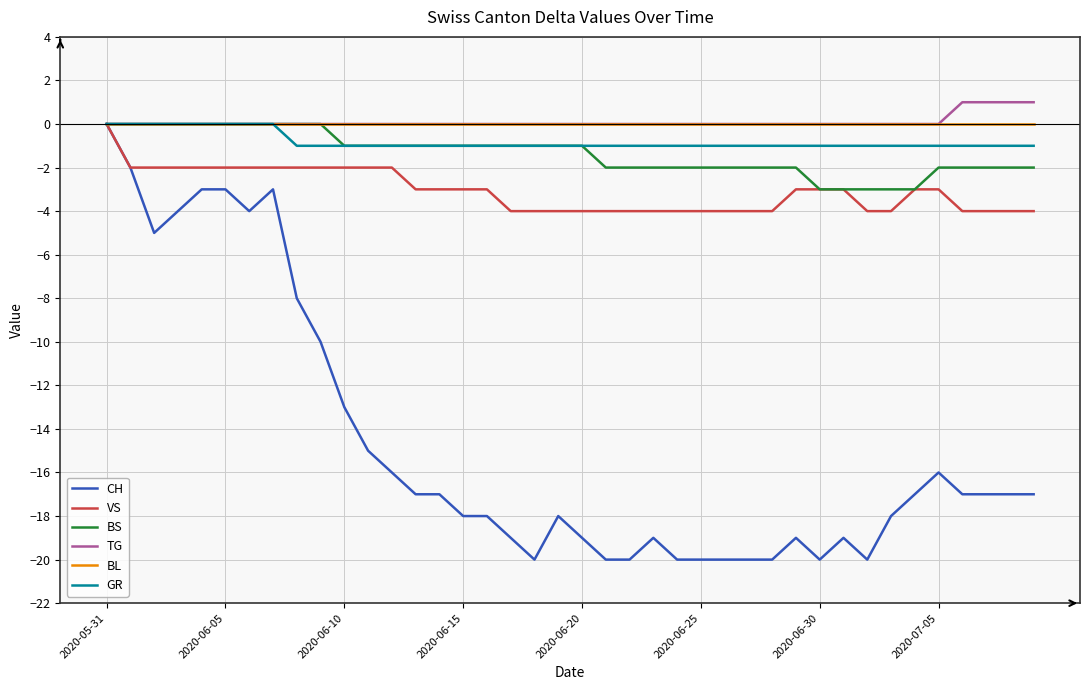

Which series has the largest range (max minus min)?

CH